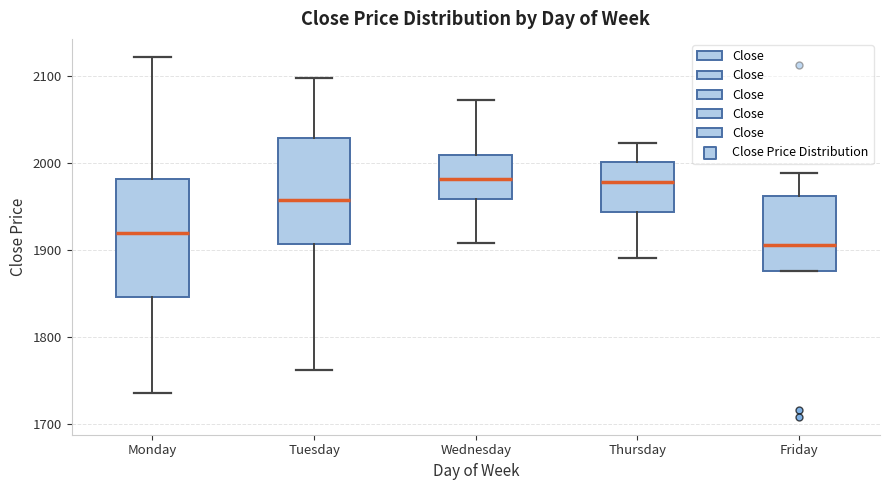

Which box is the tallest, from its lower edge to its upper edge?

Monday